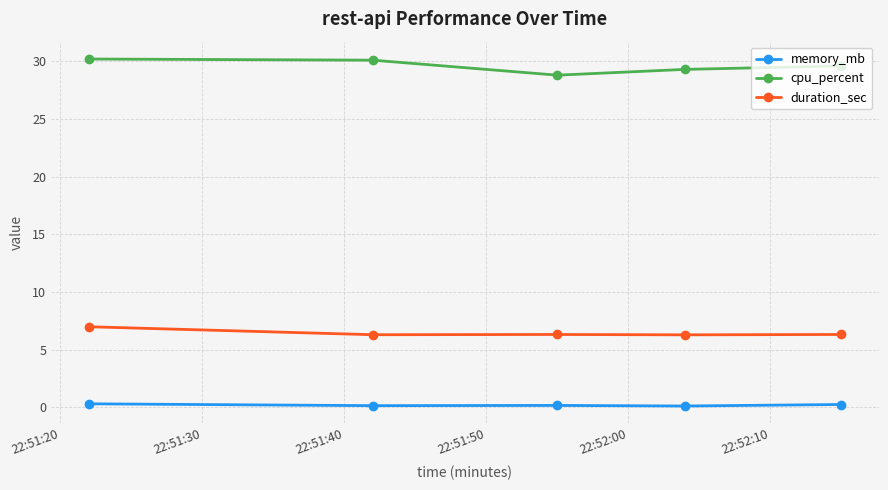

How many distinct data groups are displayed?

3